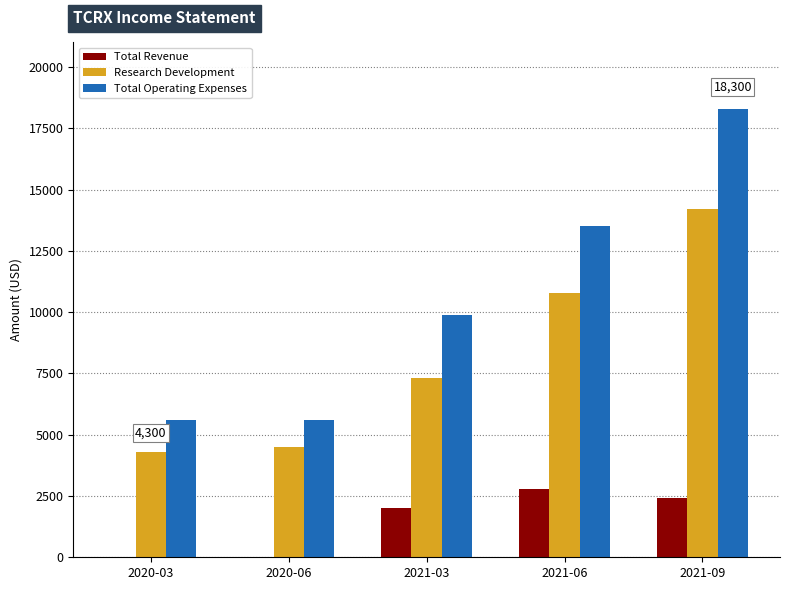

Which series changed the most between 2021-03 and 2021-09?

Total Operating Expenses